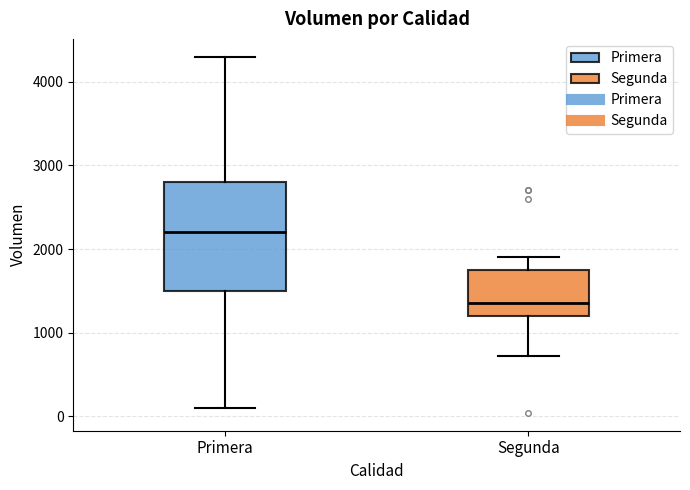

Which box's median line is the lowest?

Segunda